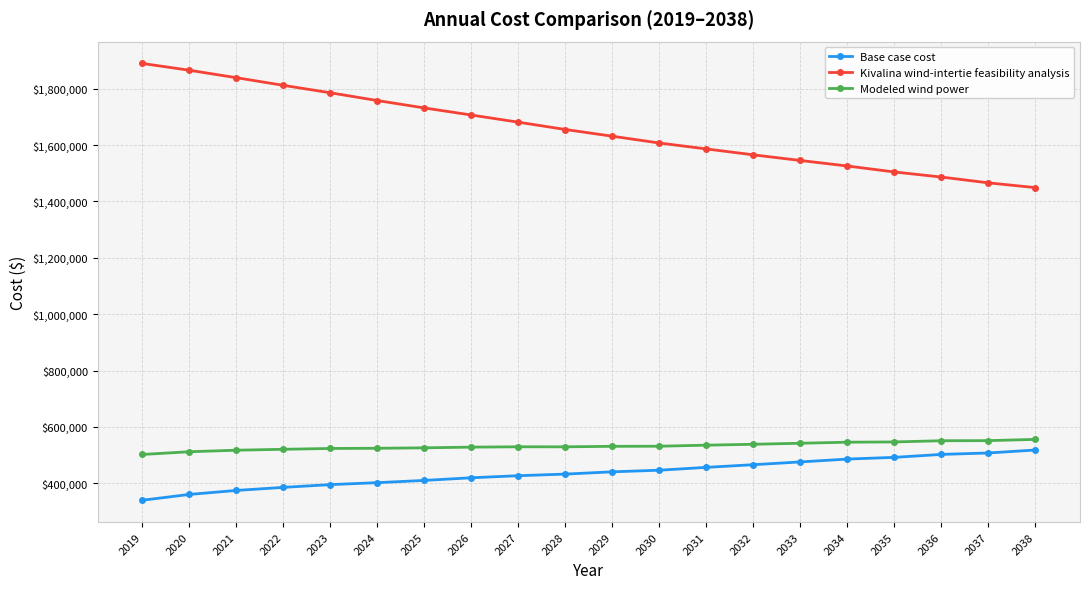

True or false: Kivalina wind-intertie feasibility analysis has more than 1 interior local peaks.

False